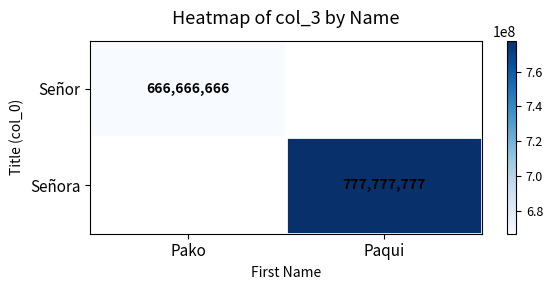

The value of Señor at Pako is 157823397. True or false?

False